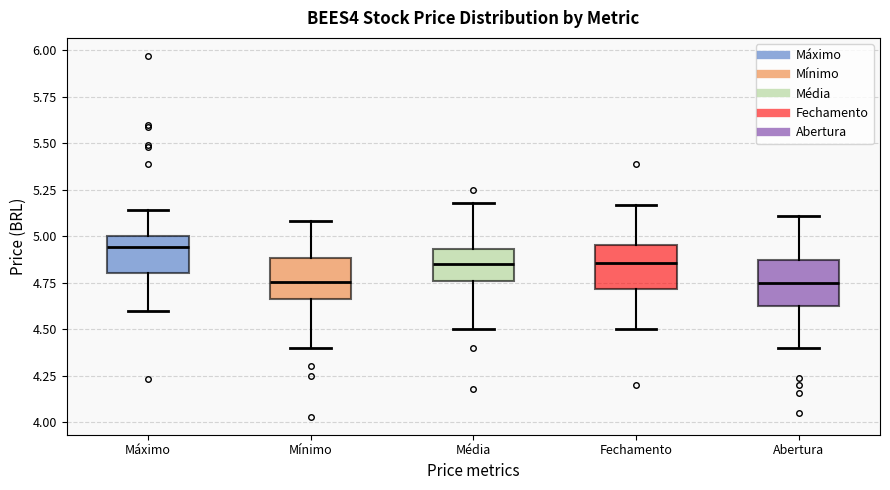

Reading left to right, transcribe this box plot: for each box, give where its median line is, the range the box spans, and where its two whiskers end, as read against the y-axis. The values are not printed on the chart, so give them approximately, as read against the axis.

Máximo: median 4.95, box 4.80 to 5.00, whiskers 4.60 to 5.15
Mínimo: median 4.75, box 4.65 to 4.90, whiskers 4.40 to 5.10
Média: median 4.85, box 4.75 to 4.95, whiskers 4.50 to 5.20
Fechamento: median 4.85, box 4.70 to 4.95, whiskers 4.50 to 5.15
Abertura: median 4.75, box 4.65 to 4.90, whiskers 4.40 to 5.10